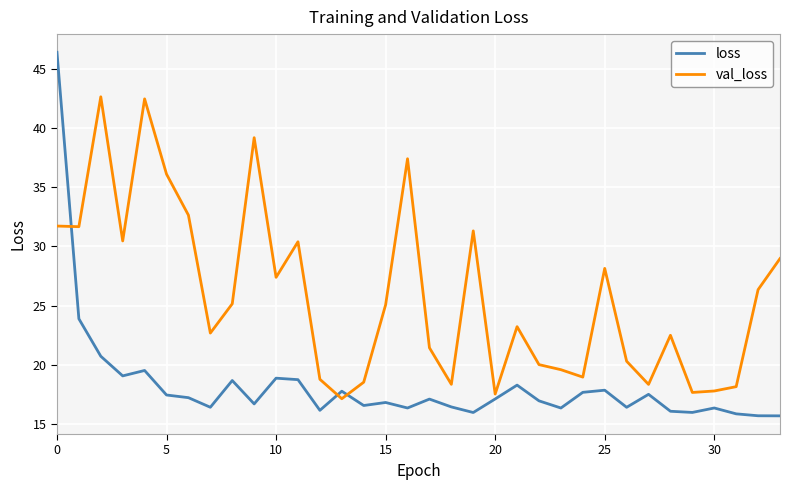

Rank the series by their average value, from highest to lowest.

val_loss, loss